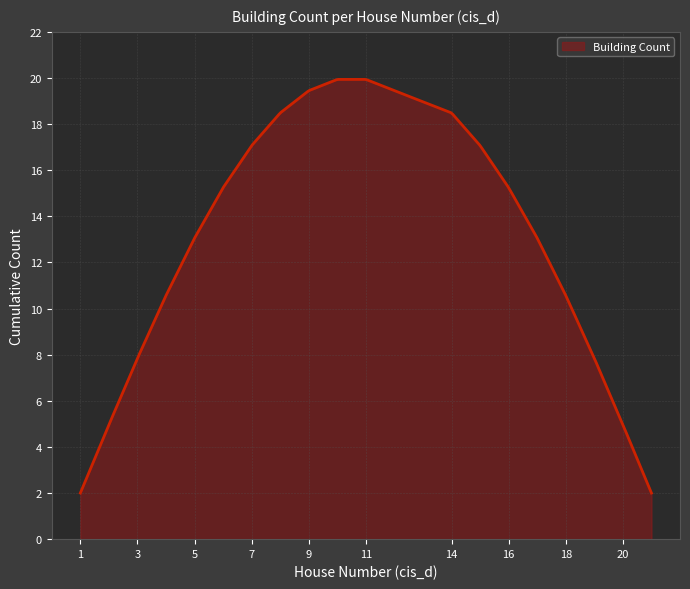

What is the greatest value displayed?

19.9